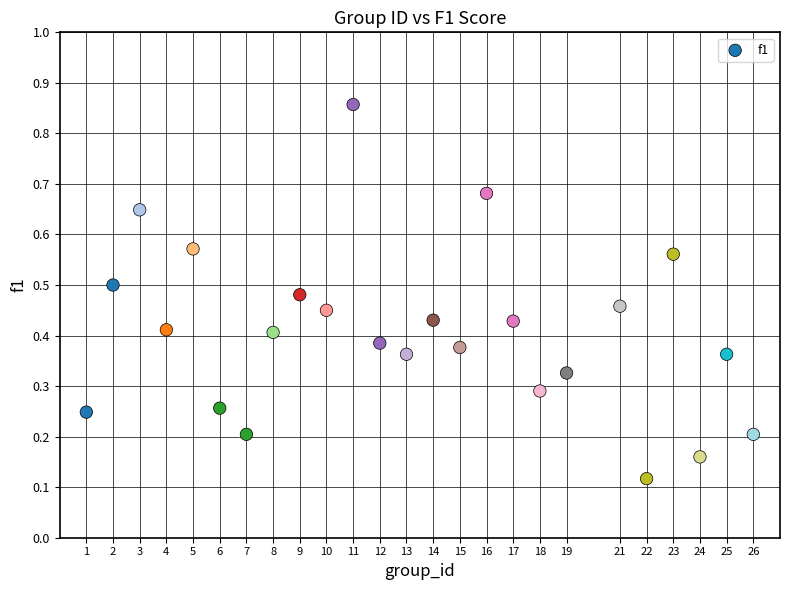

What is the range of X values (max minus min)?

25.0